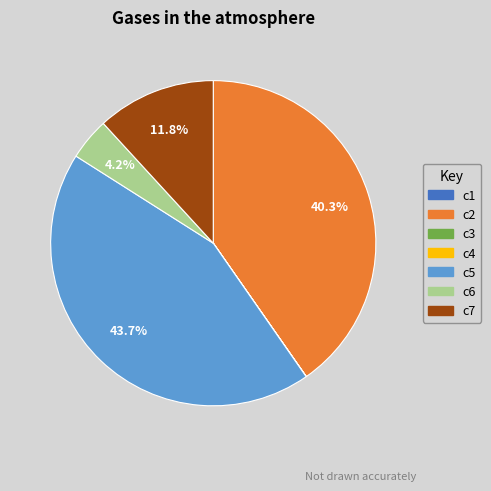

Does c6 represent more than half of the total?

No